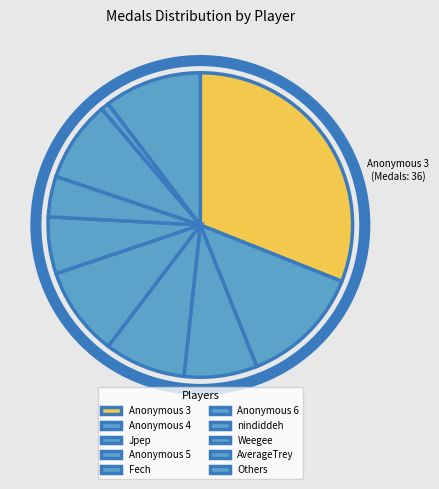

How many segments does this pie chart have?

10